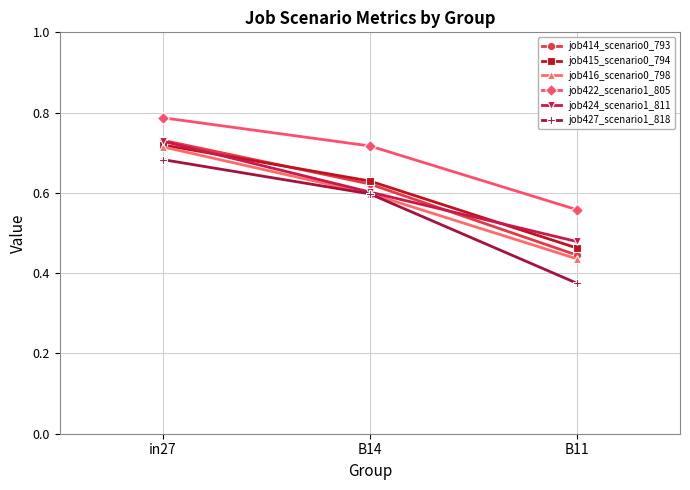

At which category does the chart reach its minimum across all series?

B11